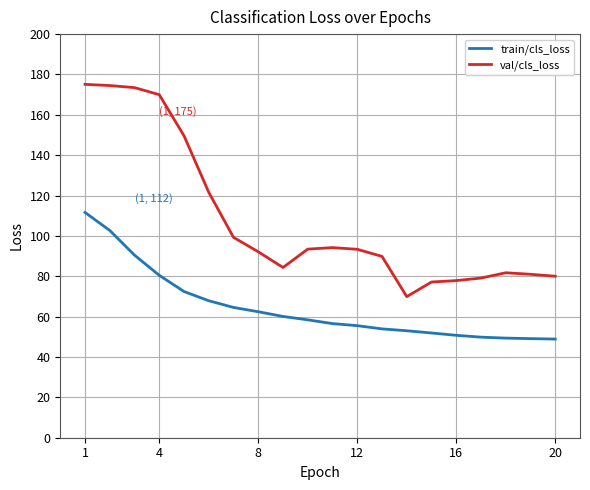

What is the minimum value shown in the chart?

48.9